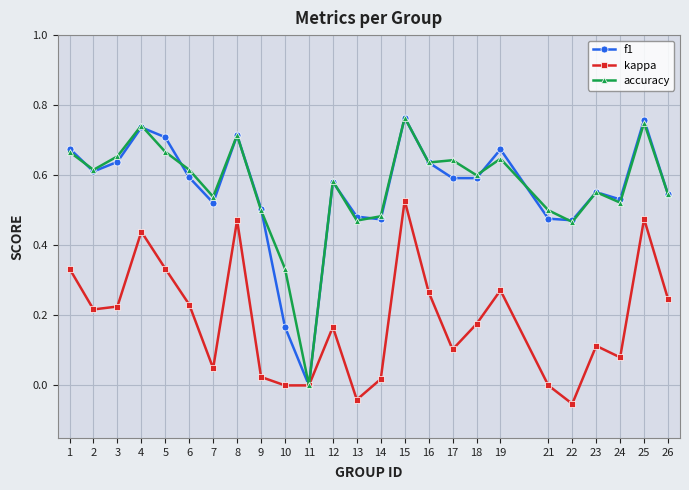

What is the total value across all series at 6?

1.4